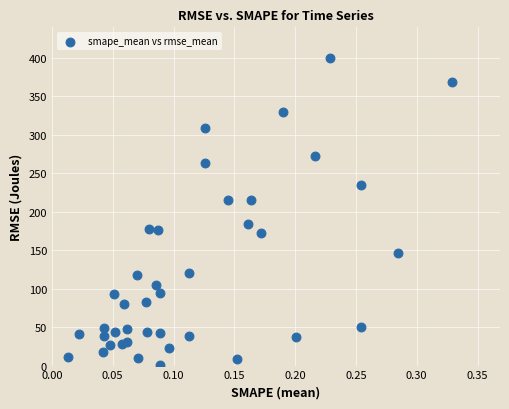

What is the range of Y values (max minus min)?

398.4